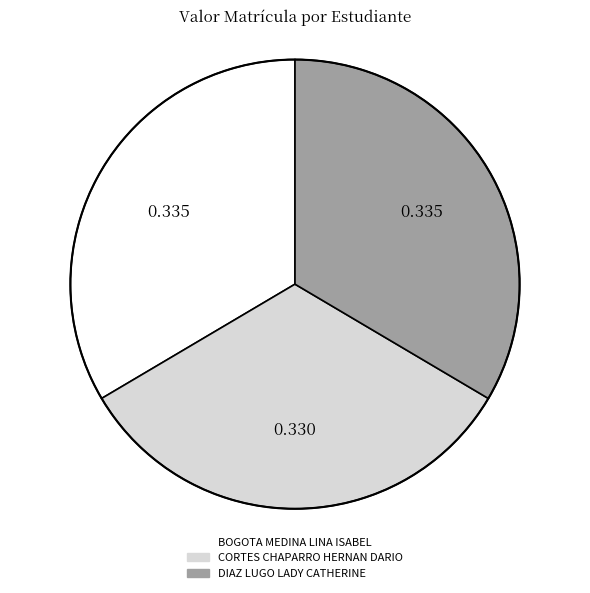

True or false: CORTES CHAPARRO HERNAN DARIO accounts for 19% of the total.

False